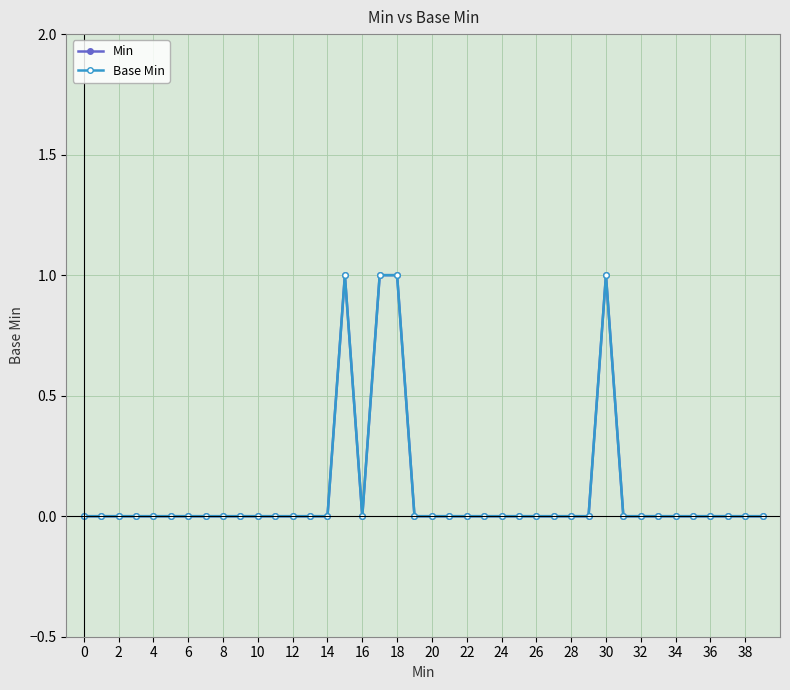

Does the chart display data point markers on the line(s)?

Yes